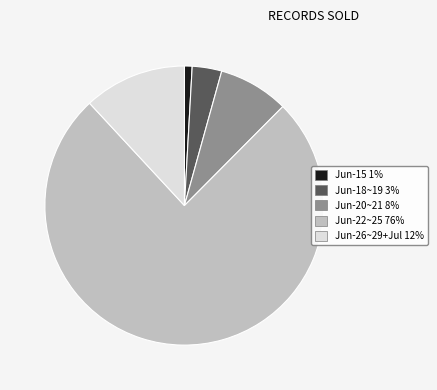

Combined, do Jun-15 1% and Jun-22~25 76% account for over 50%?

Yes